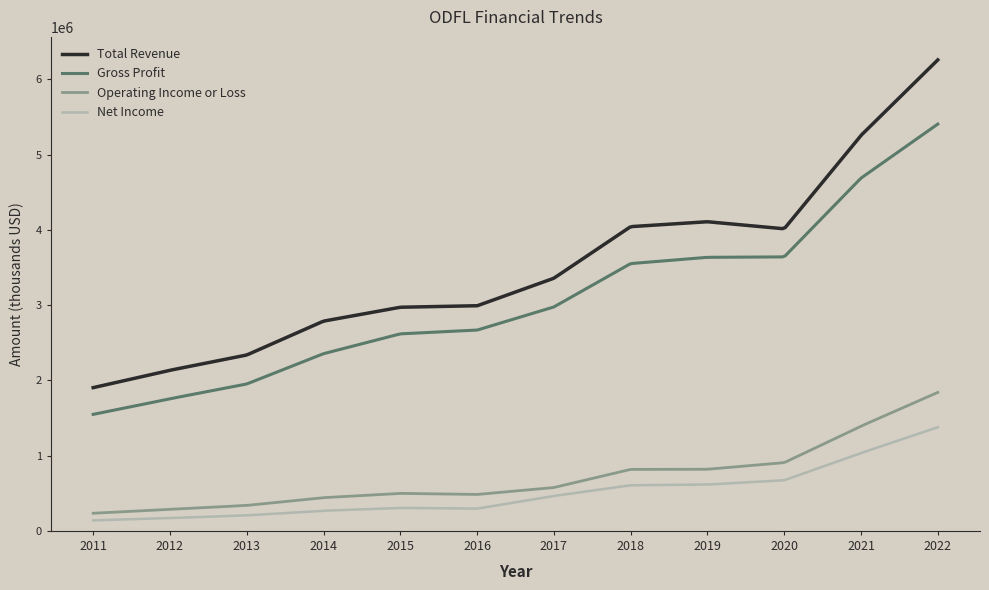

What is the average value of the Net Income series?

491265.0